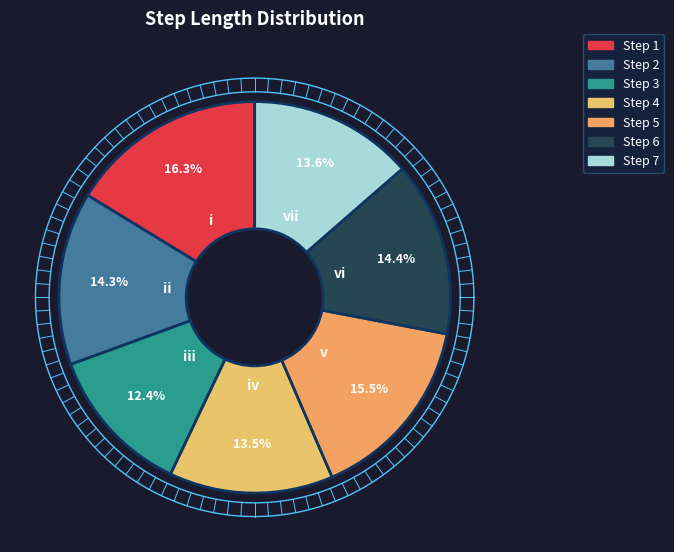

What is the largest slice in the pie chart?

1